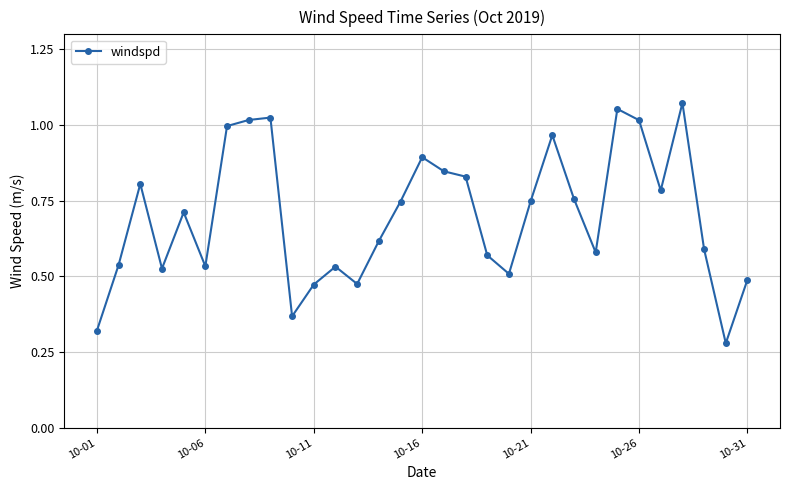

What is the minimum value shown in the chart?

0.3